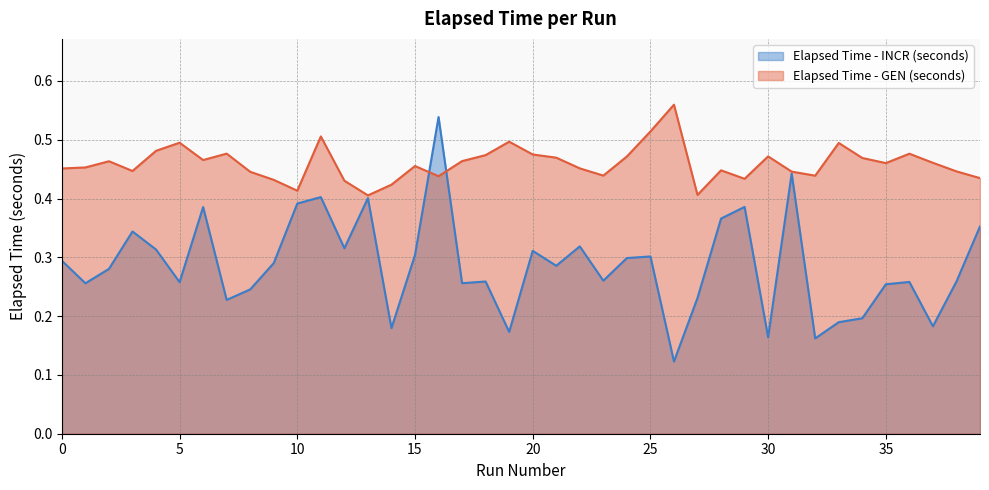

In Elapsed Time - GEN (seconds), how many points are lower than both neighbors (excluding endpoints)?

10